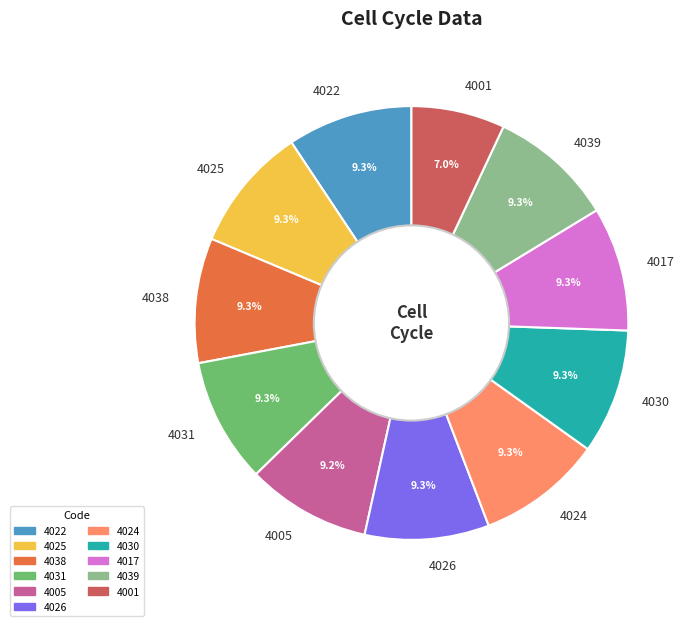

Which slice is the smallest?

4001